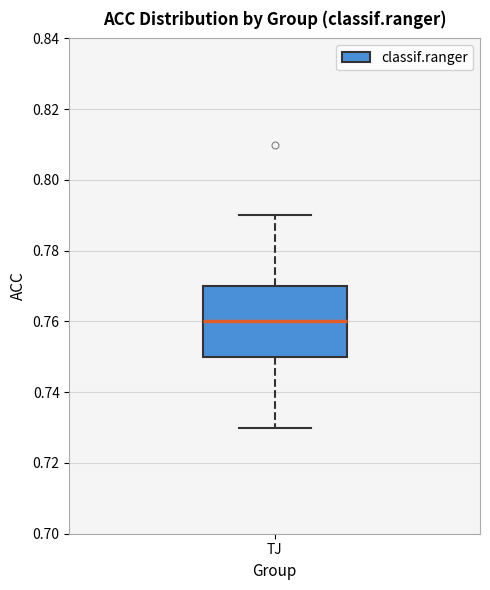

Read this box plot against the y-axis: the position of the median line, the range covered by the box, and the ends of both whiskers. The values are not printed on the chart, so give them approximately, as read against the axis.

median 0.76, box 0.75 to 0.77, whiskers 0.73 to 0.79